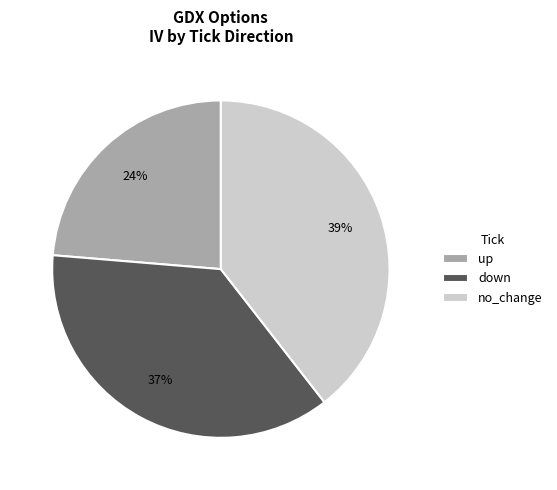

To the nearest percent, what is the average slice percentage?

33%